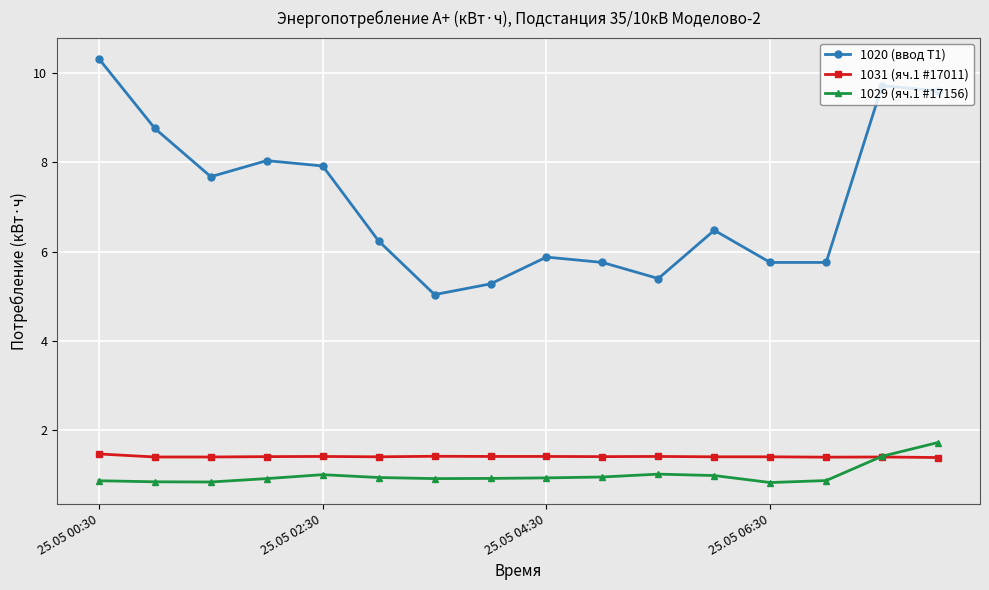

Which series has the largest range (max minus min)?

1020 (ввод Т1)